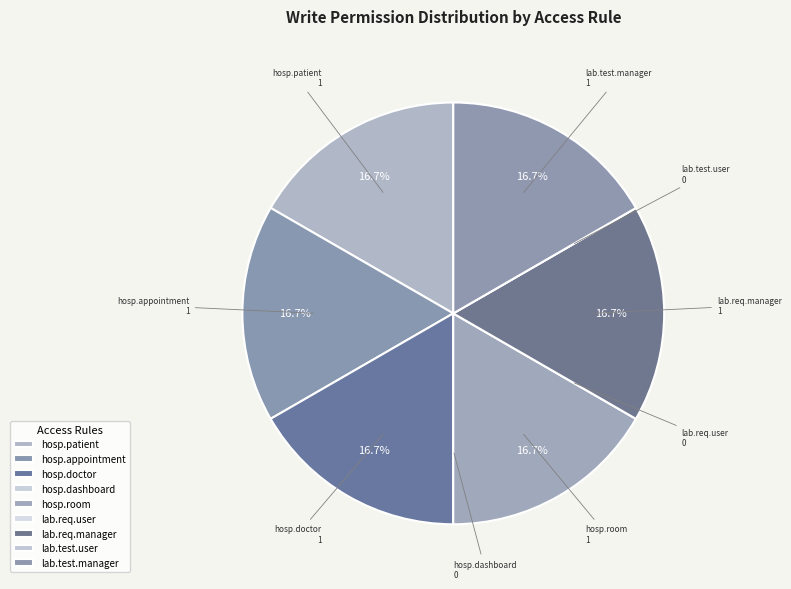

How many segments does this pie chart have?

9